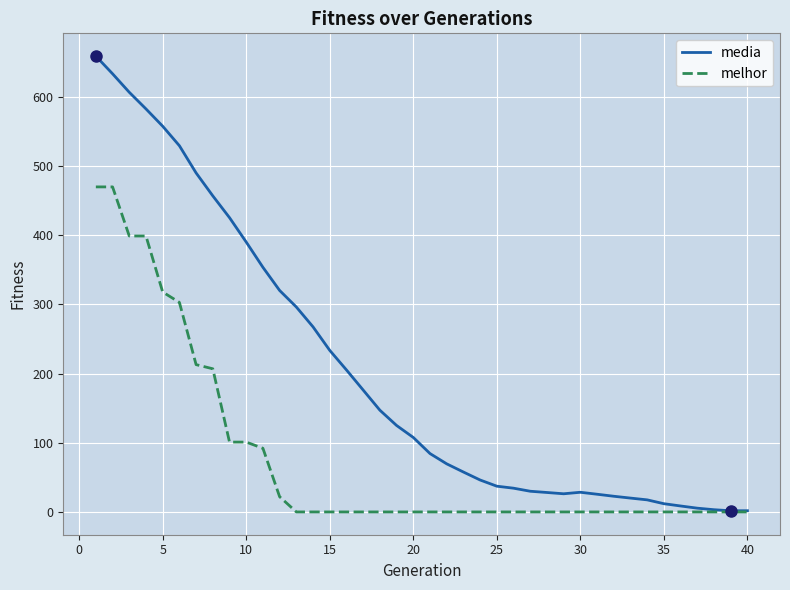

List the series in order of their peak value, lowest first.

melhor, media